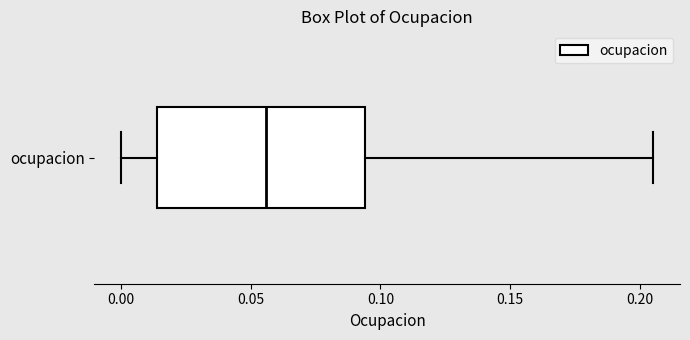

Transcribe this box plot: give where the median line is, the range the box spans, and where the two whiskers end, as read against the x-axis. The values are not printed on the chart, so give them approximately, as read against the axis.

median 0.055, box 0.015 to 0.095, whiskers 0.000 to 0.205